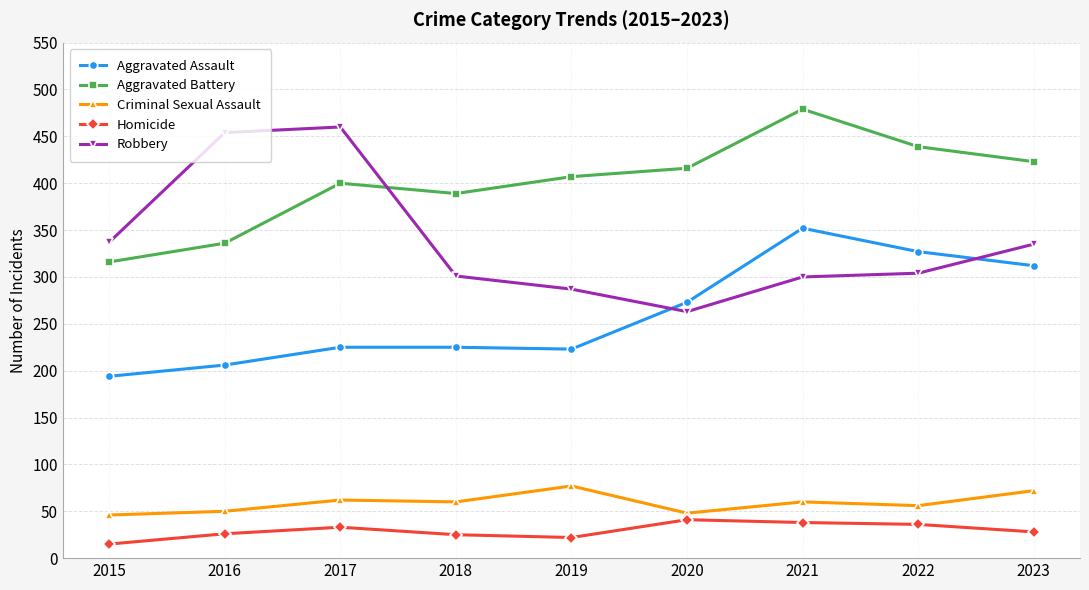

At which category is the sum across all series the highest?

2021